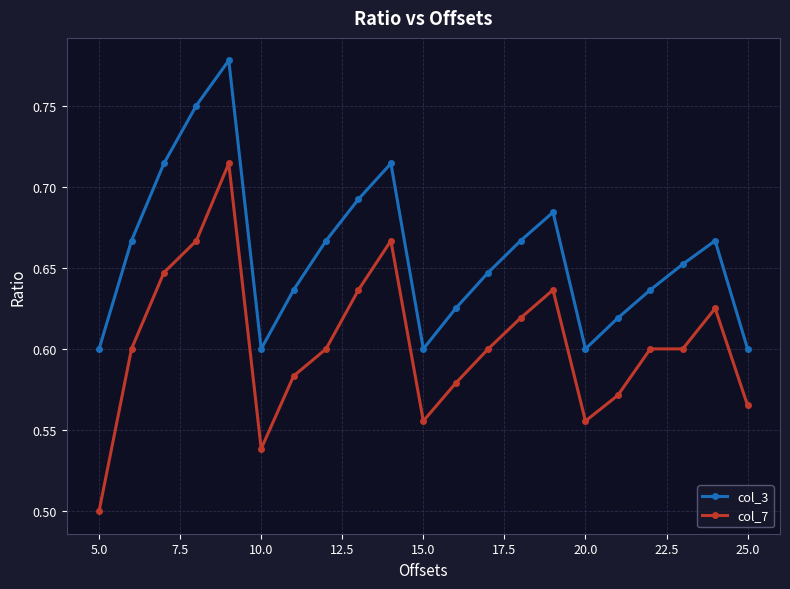

How many data points does each series have?

21